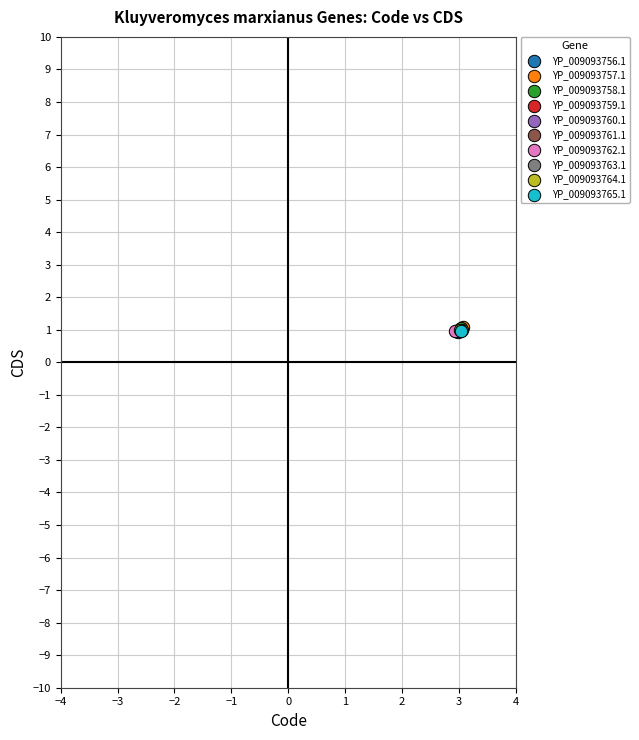

What are all the series names shown in the legend?

YP_009093756.1, YP_009093757.1, YP_009093758.1, YP_009093759.1, YP_009093760.1, YP_009093761.1, YP_009093762.1, YP_009093763.1, YP_009093764.1, YP_009093765.1